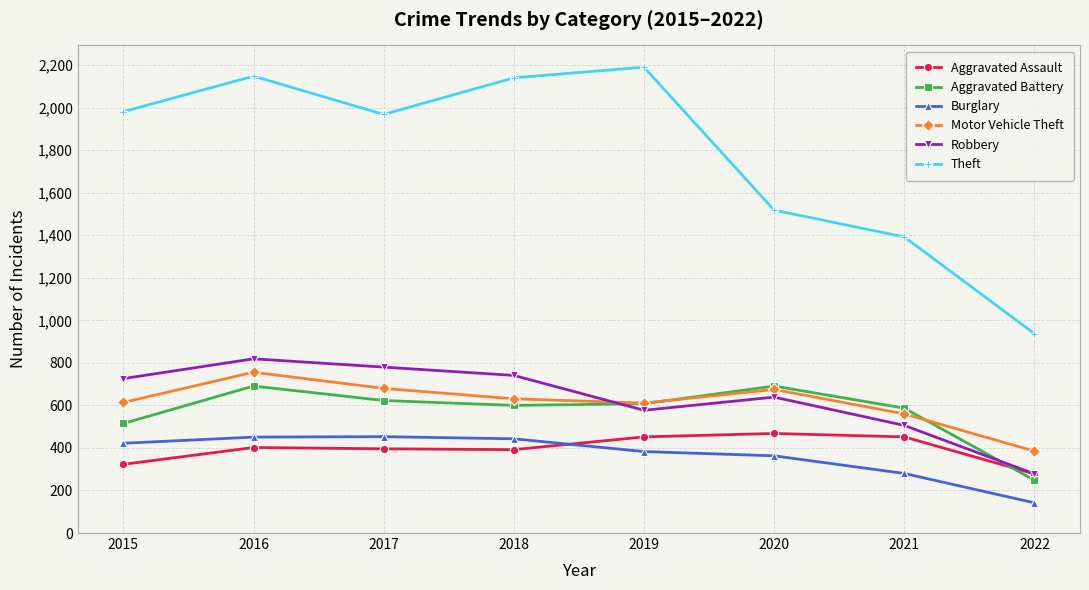

Where is Theft nearest to the value 1563?

2020